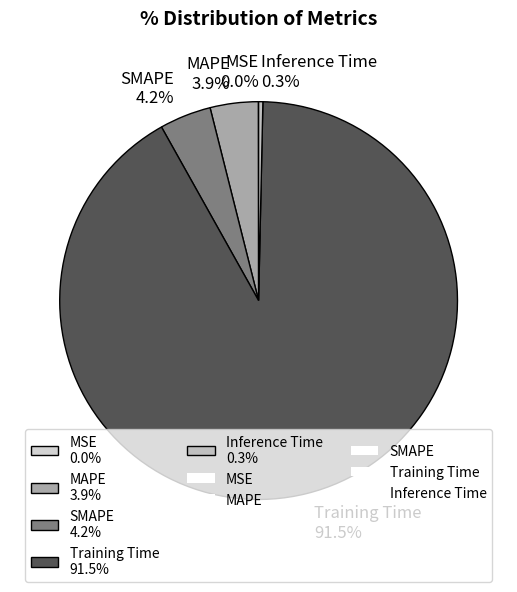

What portion of the pie excludes MAPE 3.9%?

96.1%